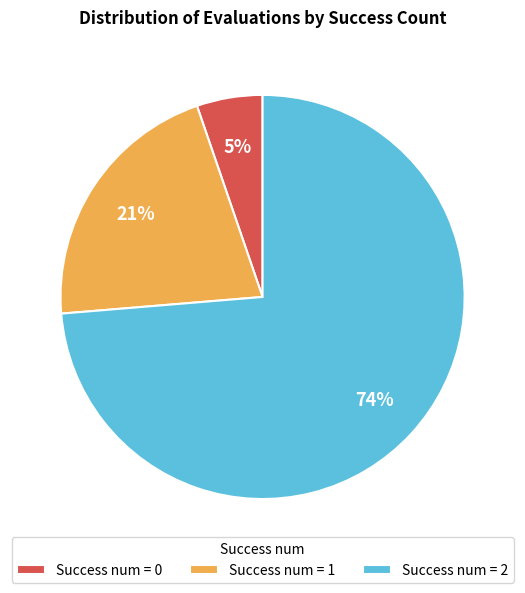

How many segments does this pie chart have?

3